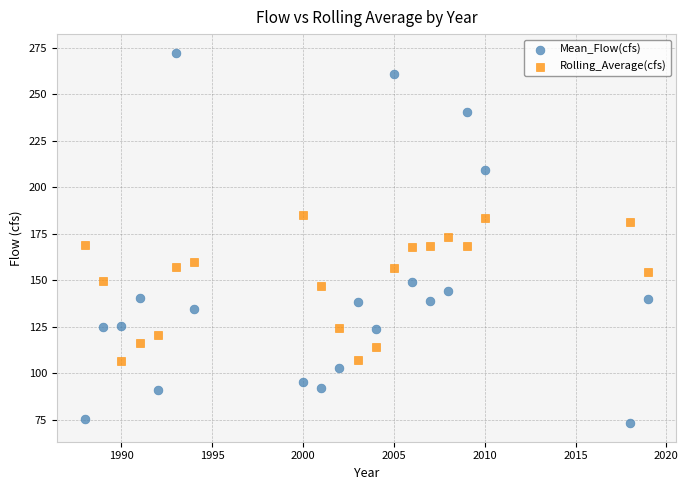

What is the X range (max minus min) for the scatter plot?

31.0